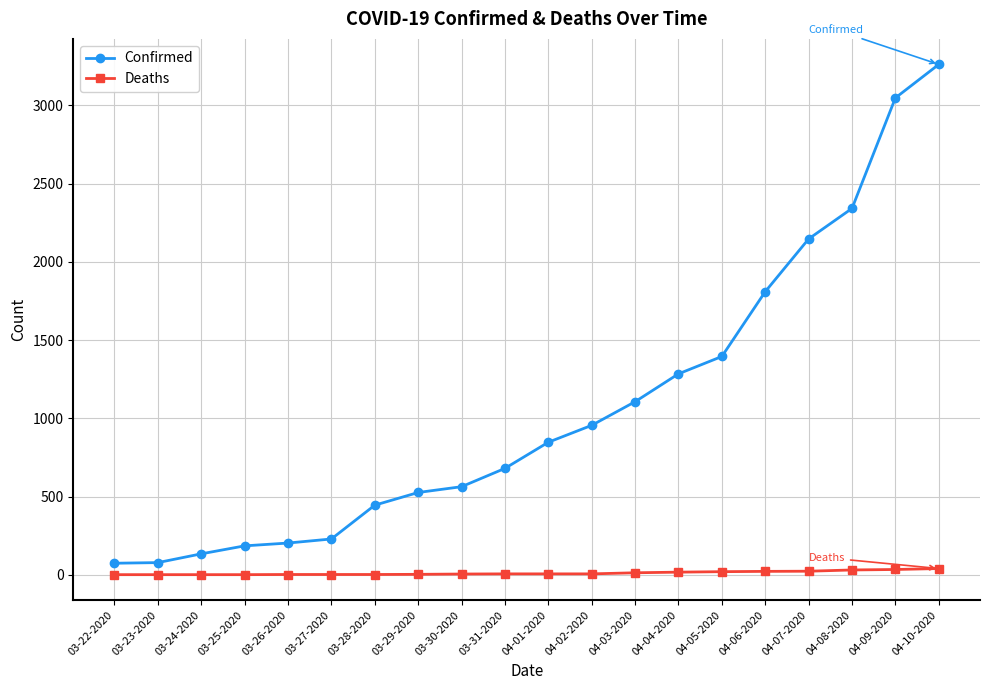

How many values in the Confirmed series are below 847?

10